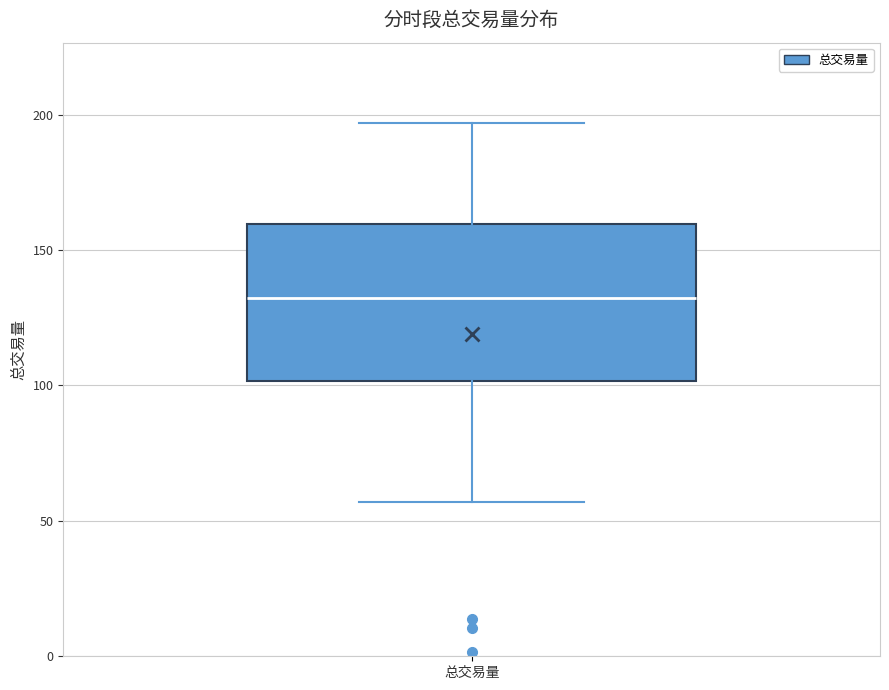

Where is the lower edge of the box for 总交易量 on the y-axis? The values are not printed on the chart, so give them approximately, as read against the axis.

100